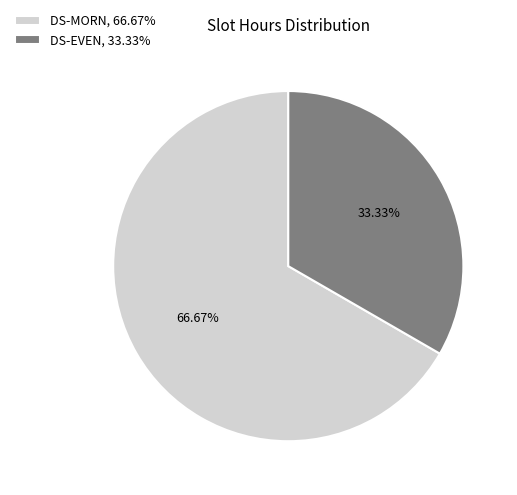

What is the smallest slice in the pie chart?

DS-EVEN